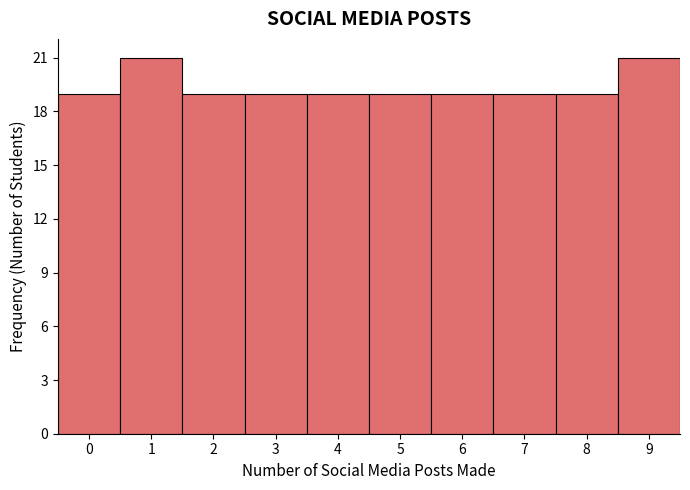

Reading left to right, transcribe this chart: for each bar, give the range it covers on the x-axis and its height. The values are not printed on the chart, so give them approximately, as read against the axis.

-0.5 to 0.5: 19
0.5 to 1.5: 21
1.5 to 2.5: 19
2.5 to 3.5: 19
3.5 to 4.5: 19
4.5 to 5.5: 19
5.5 to 6.5: 19
6.5 to 7.5: 19
7.5 to 8.5: 19
8.5 to 9.5: 21